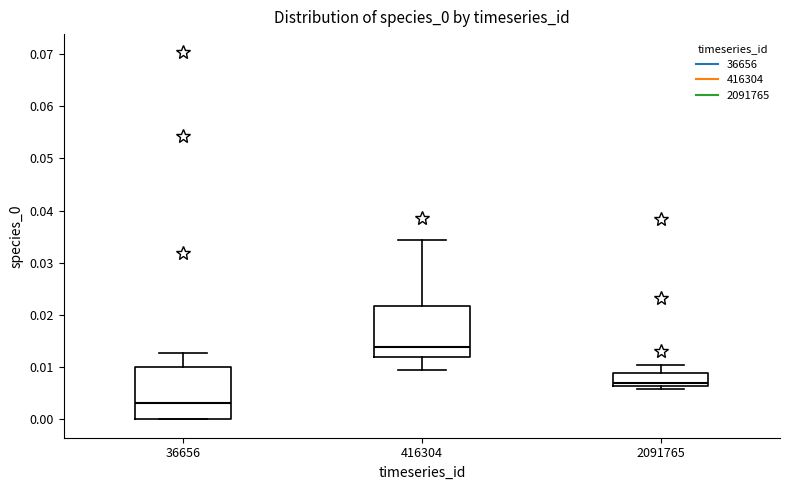

Reading left to right, transcribe this box plot: for each box, give where its median line is, the range the box spans, and where its two whiskers end, as read against the y-axis. The values are not printed on the chart, so give them approximately, as read against the axis.

36656: median 0.003, box 0.000 to 0.010, whiskers 0.000 to 0.013
416304: median 0.014, box 0.012 to 0.022, whiskers 0.010 to 0.034
2091765: median 0.007, box 0.006 to 0.009, whiskers 0.006 (just below the box's lower edge) to 0.010